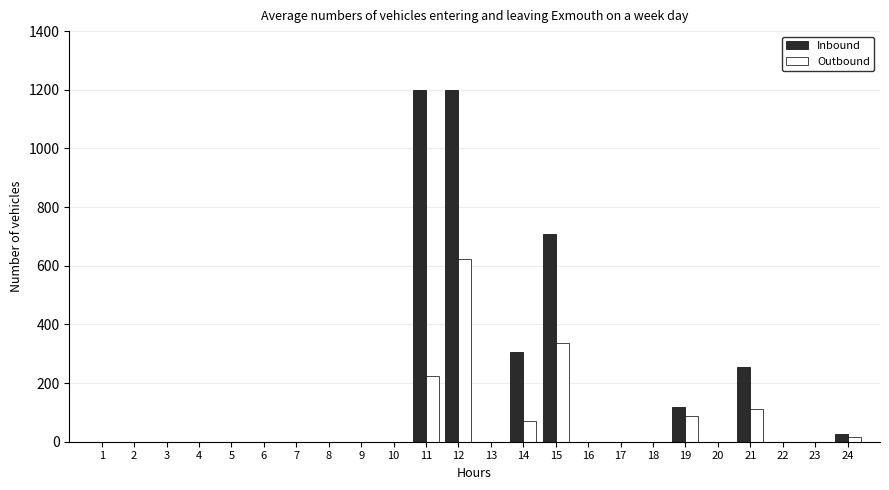

Between 12 and 17, which series saw the biggest shift?

Inbound